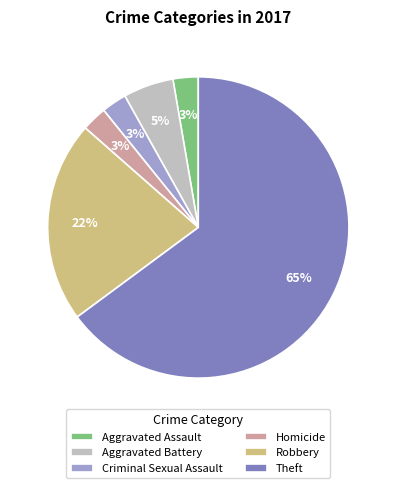

What is the ratio of the value at Criminal Sexual Assault to the value at Aggravated Assault?

1.0